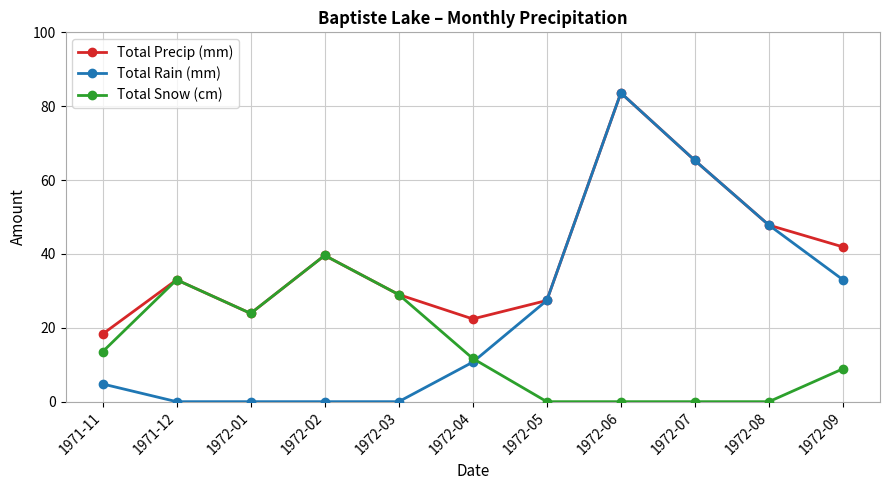

What position from the right is 1972-04?

6